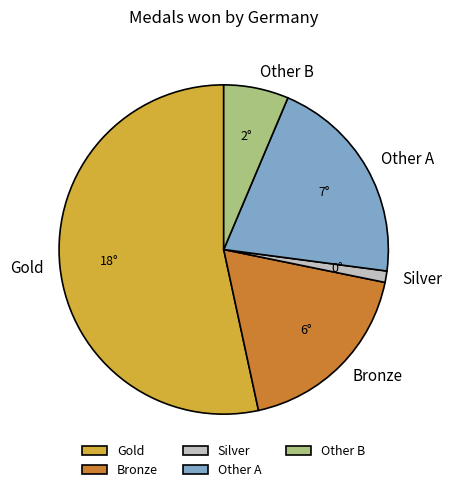

Rank the categories by value from lowest to highest.

Silver, Other B, Bronze, Other A, Gold